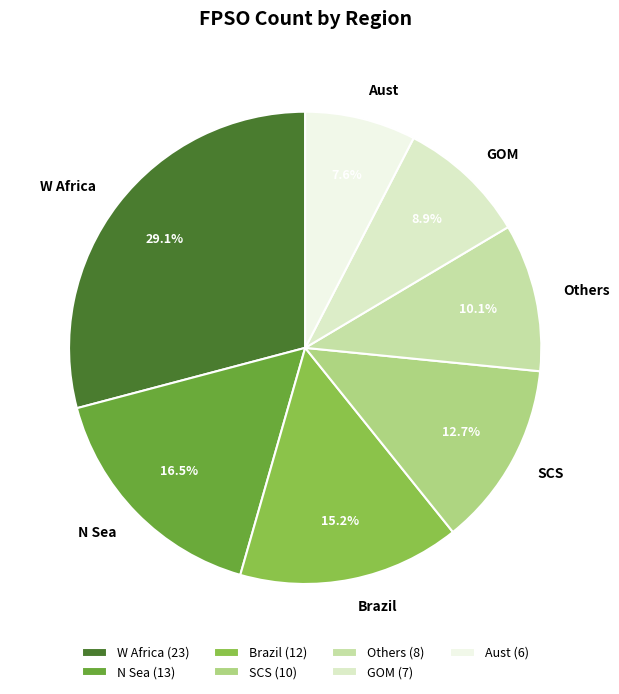

Which category has the biggest portion of the pie?

W Africa